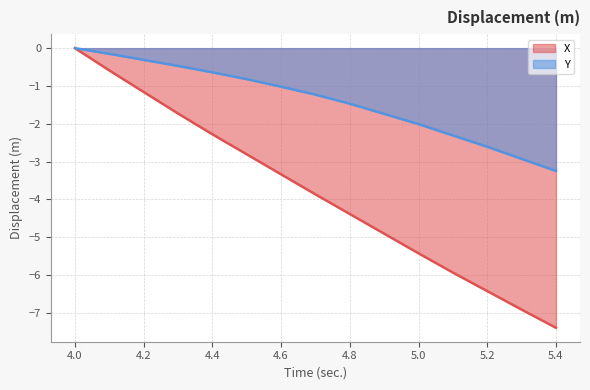

What is the label of the 6th point from the left?

4.5